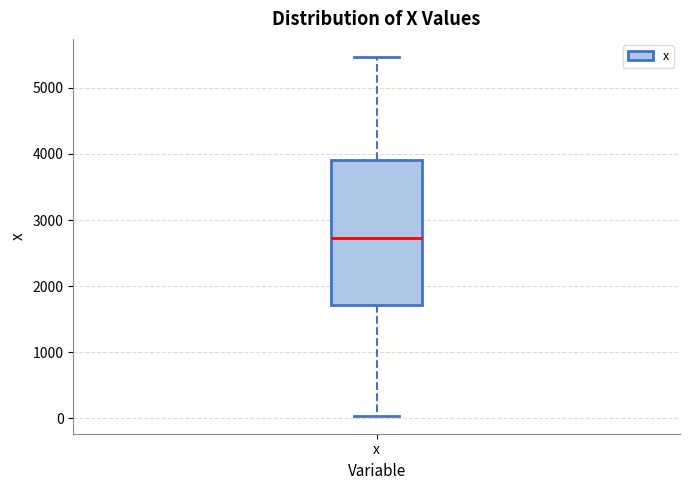

Read this box plot against the y-axis: the position of the median line, the range covered by the box, and the ends of both whiskers. The values are not printed on the chart, so give them approximately, as read against the axis.

median 2700, box 1700 to 3900, whiskers 0 to 5500